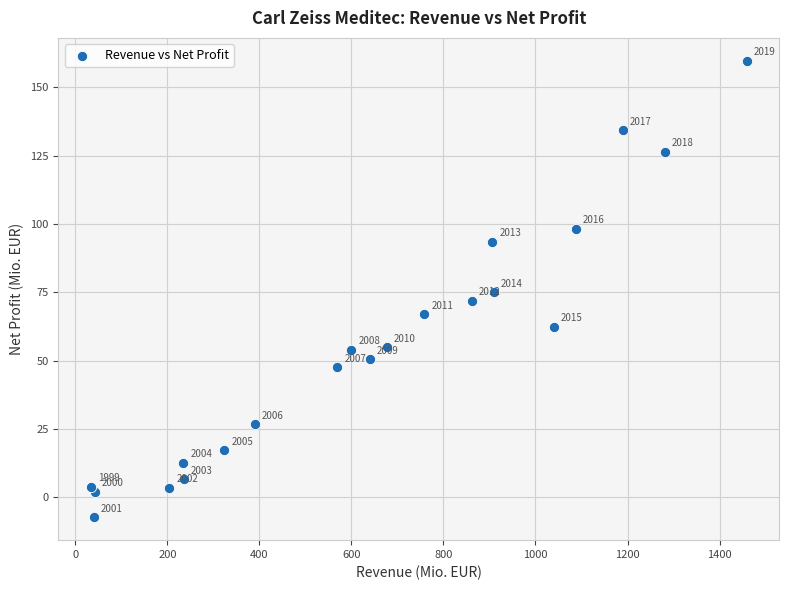

What Y value in the scatter plot is closest to 76?

75.0